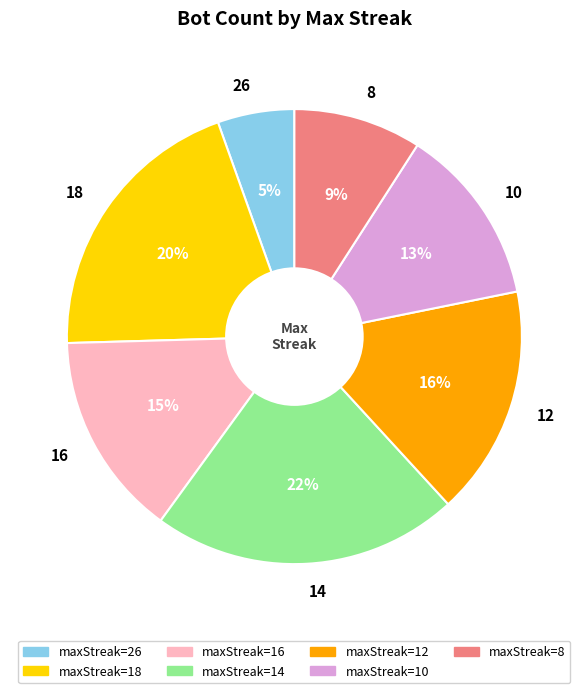

What is the ratio of the value at 12 to the value at 16?

1.1